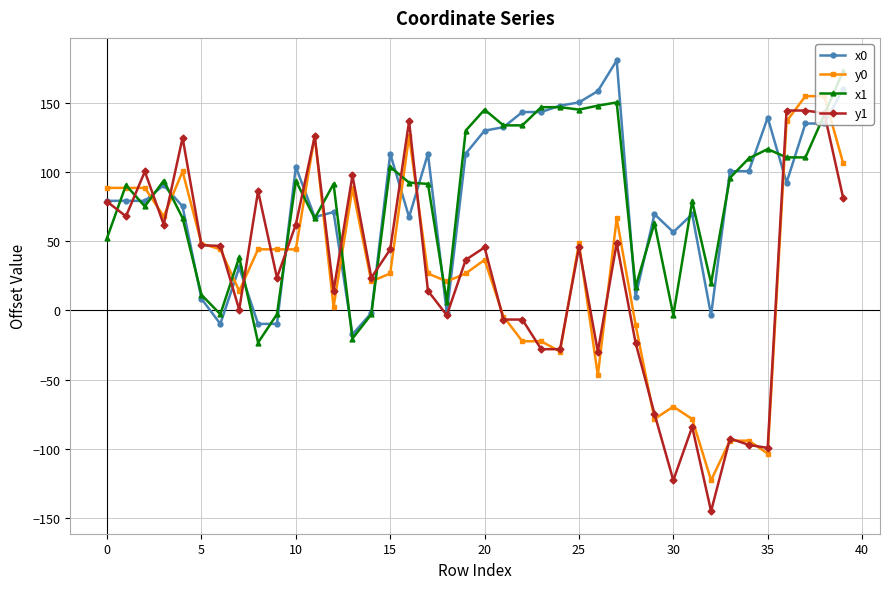

True or false: x1 has more than 1 points higher than both neighbors.

True